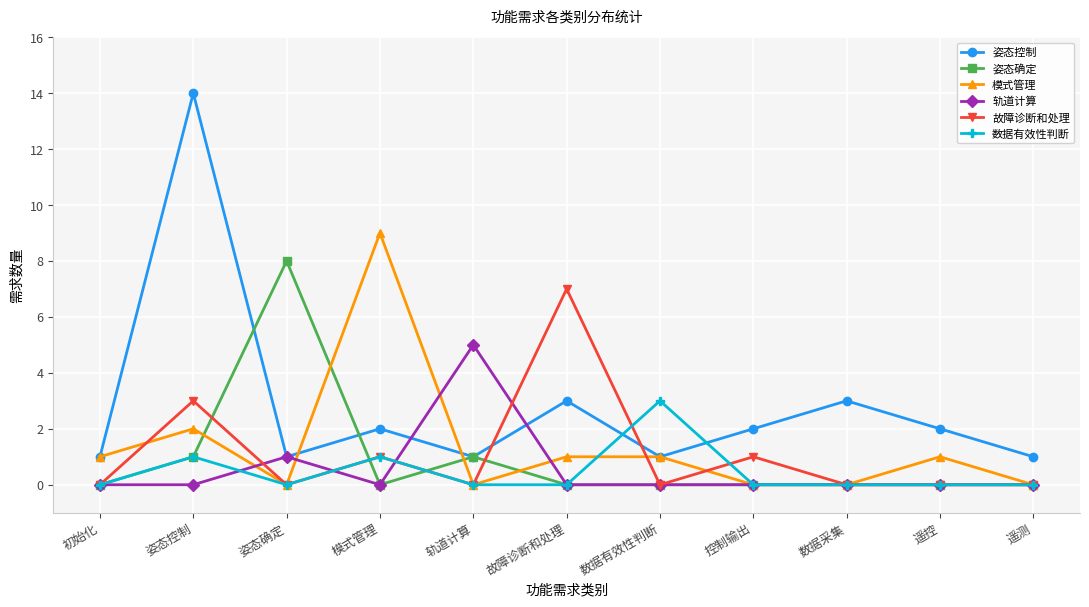

Reading right to left, what are all the values shown in this chart?

姿态控制: 遥测=1	遥控=2	数据采集=3	控制输出=2	数据有效性判断=1	故障诊断和处理=3	轨道计算=1	模式管理=2	姿态确定=1	姿态控制=14	初始化=1
姿态确定: 遥测=0	遥控=0	数据采集=0	控制输出=0	数据有效性判断=0	故障诊断和处理=0	轨道计算=1	模式管理=0	姿态确定=8	姿态控制=1	初始化=0
模式管理: 遥测=0	遥控=1	数据采集=0	控制输出=0	数据有效性判断=1	故障诊断和处理=1	轨道计算=0	模式管理=9	姿态确定=0	姿态控制=2	初始化=1
轨道计算: 遥测=0	遥控=0	数据采集=0	控制输出=0	数据有效性判断=0	故障诊断和处理=0	轨道计算=5	模式管理=0	姿态确定=1	姿态控制=0	初始化=0
故障诊断和处理: 遥测=0	遥控=0	数据采集=0	控制输出=1	数据有效性判断=0	故障诊断和处理=7	轨道计算=0	模式管理=1	姿态确定=0	姿态控制=3	初始化=0
数据有效性判断: 遥测=0	遥控=0	数据采集=0	控制输出=0	数据有效性判断=3	故障诊断和处理=0	轨道计算=0	模式管理=1	姿态确定=0	姿态控制=1	初始化=0